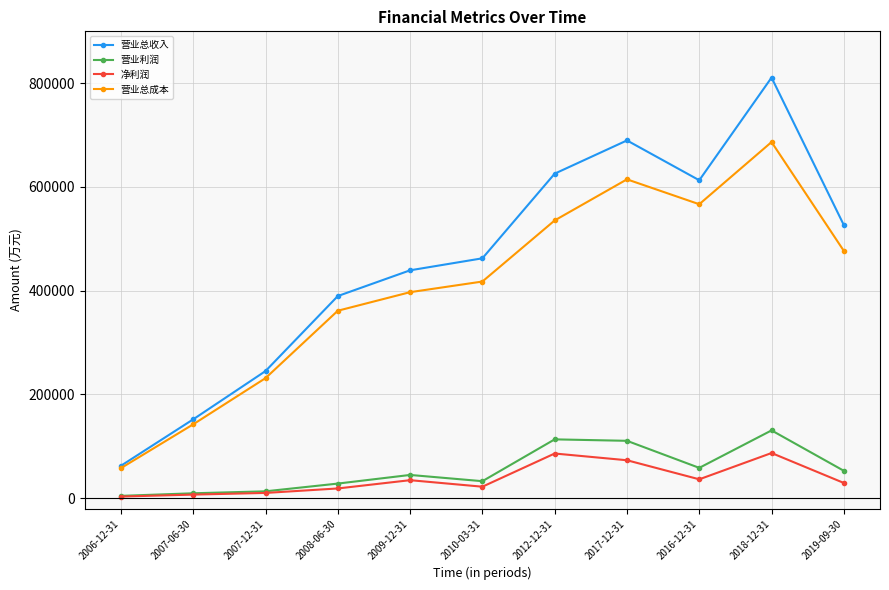

What position from the left is 2008-06-30?

4